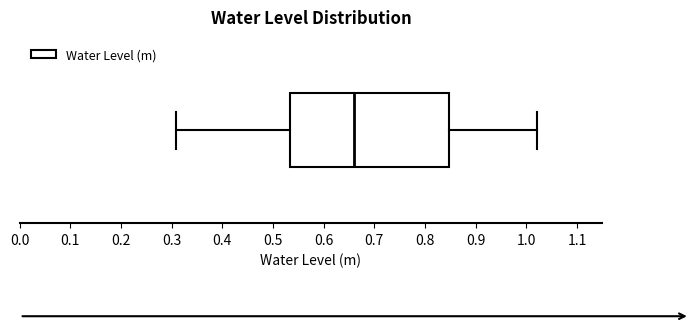

Where does the left whisker of the box end on the x-axis? The values are not printed on the chart, so give them approximately, as read against the axis.

0.31